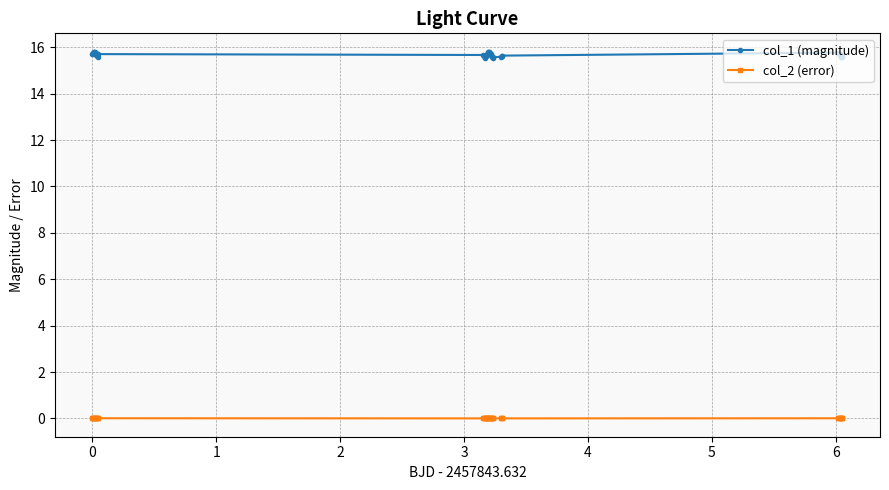

Count the col_1 (magnitude) values in the range 15 to 16.

40